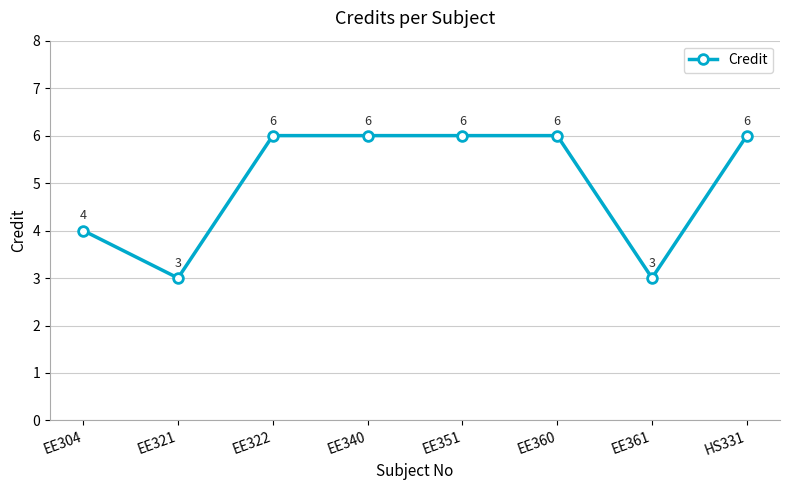

Count the number of categories in the chart.

8